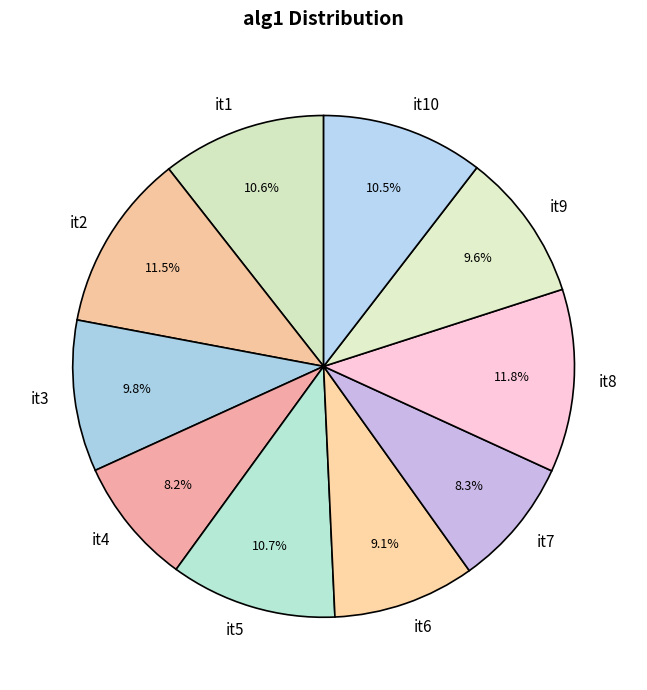

Do it4 and it6 together represent more than half of the pie?

No